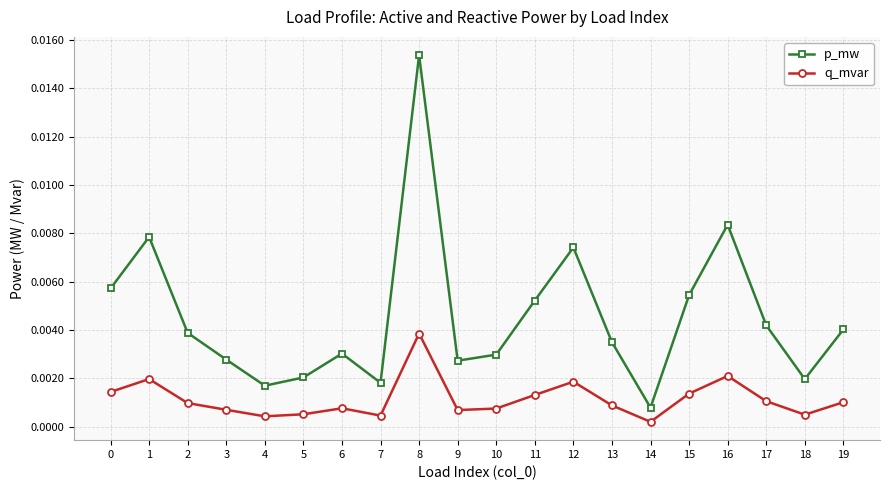

At which label does p_mw reach its minimum?

14